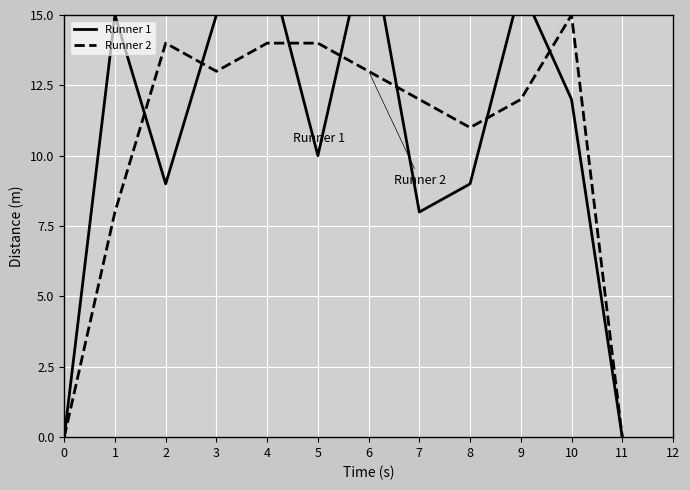

How many interior local valleys does the Runner 1 series have?

3